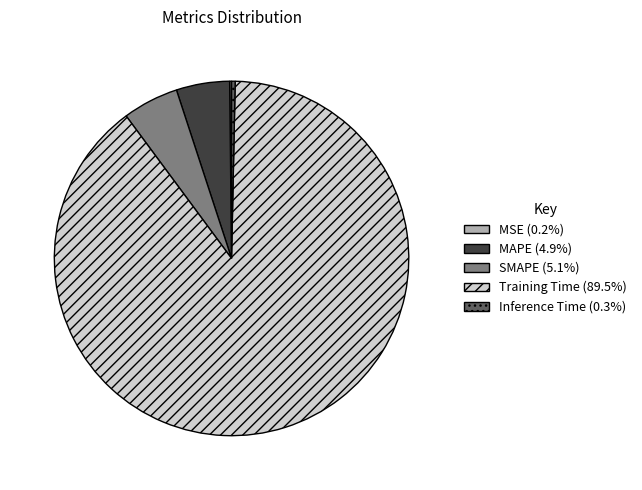

Is Training Time the majority of the pie?

Yes